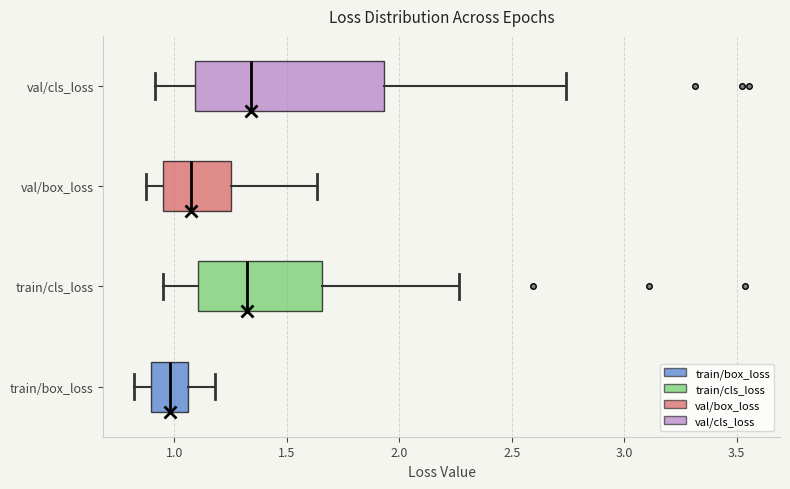

Which box's median line is the furthest to the left?

train/box_loss